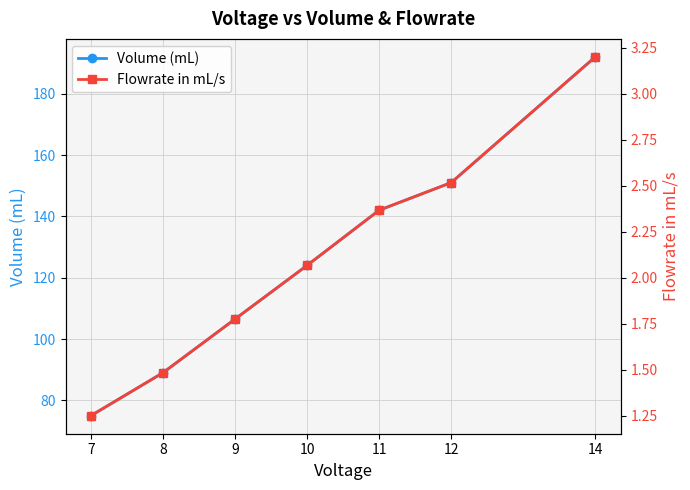

What is the highest value of the Volume (mL) series?

192.0